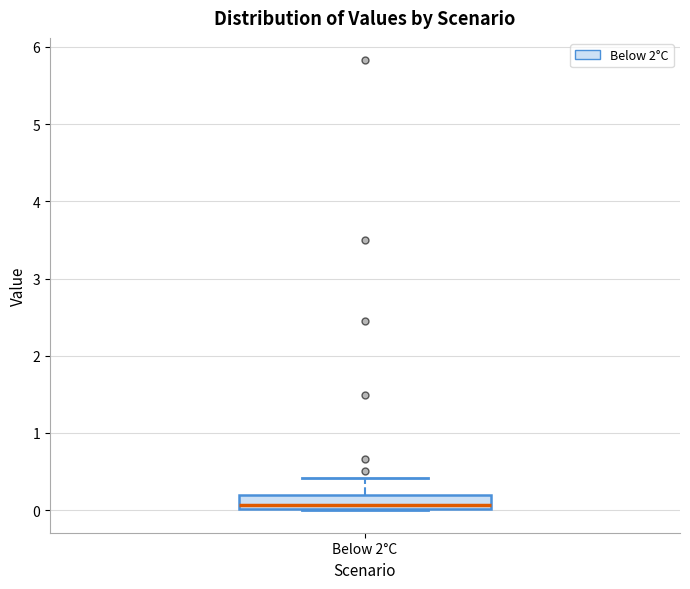

Where does the upper whisker of the box for Below 2°C end on the y-axis? The values are not printed on the chart, so give them approximately, as read against the axis.

0.4